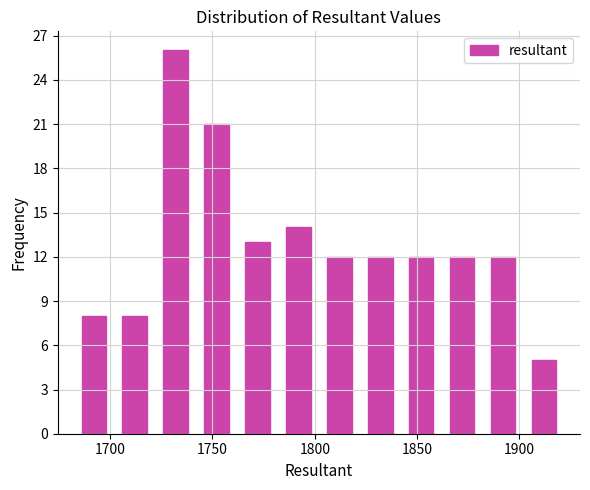

Reading left to right, list every bar in this chart as the range it spans on the x-axis followed by its height. Neither the bar edges nor the heights are printed on the chart, so give them approximately, as read against the axes.

1682 to 1702: 8
1702 to 1722: 8
1722 to 1742: 26
1742 to 1762: 21
1762 to 1782: 13
1782 to 1802: 14
1802 to 1822: 12
1822 to 1842: 12
1842 to 1862: 12
1862 to 1882: 12
1882 to 1902: 12
1902 to 1922: 5